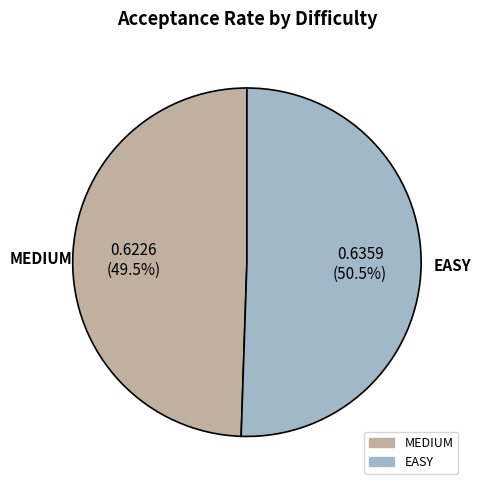

What is the total percentage of MEDIUM and EASY?

100.0%